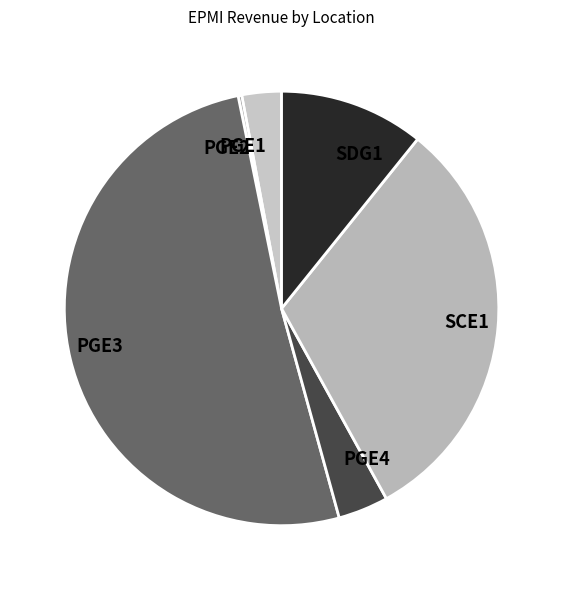

Is there a majority slice in this chart?

Yes